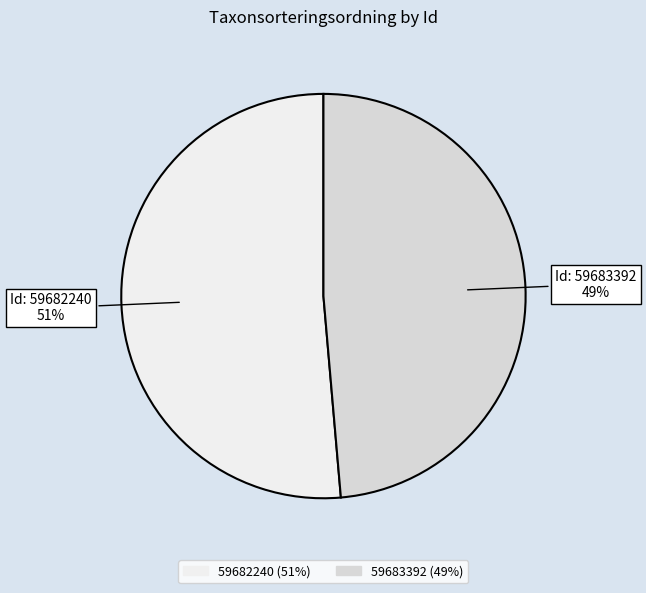

Between 59682240 and 59683392, which is larger?

59682240